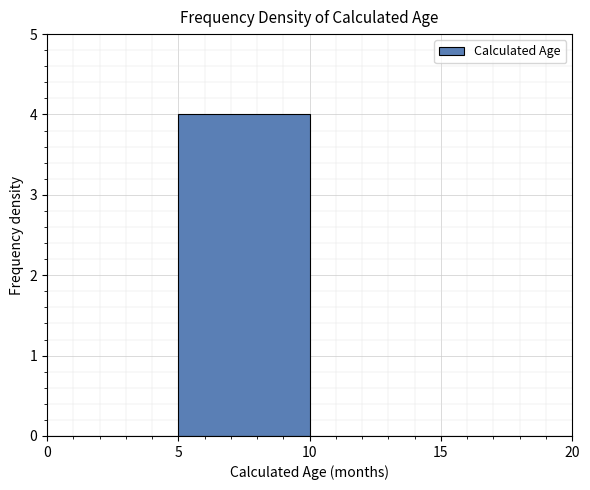

How tall is the bar that spans 5 to 10 on the x-axis? The values are not printed on the chart, so give them approximately, as read against the axis.

4